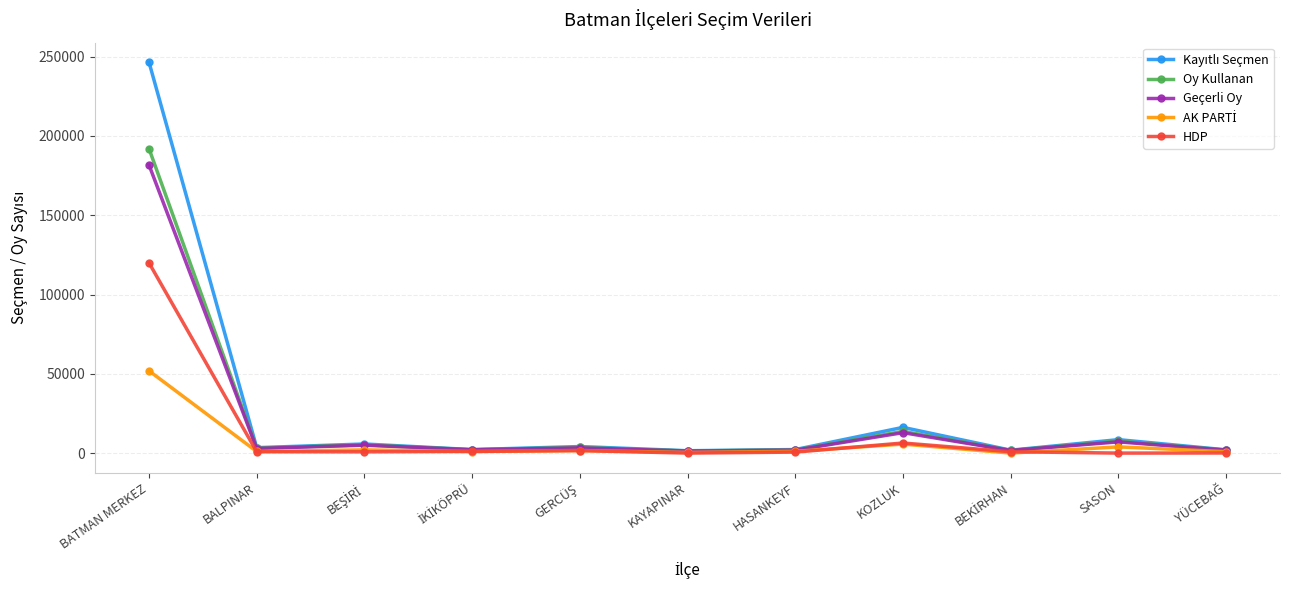

The value of Geçerli Oy at KAYAPINAR is 1278. True or false?

True